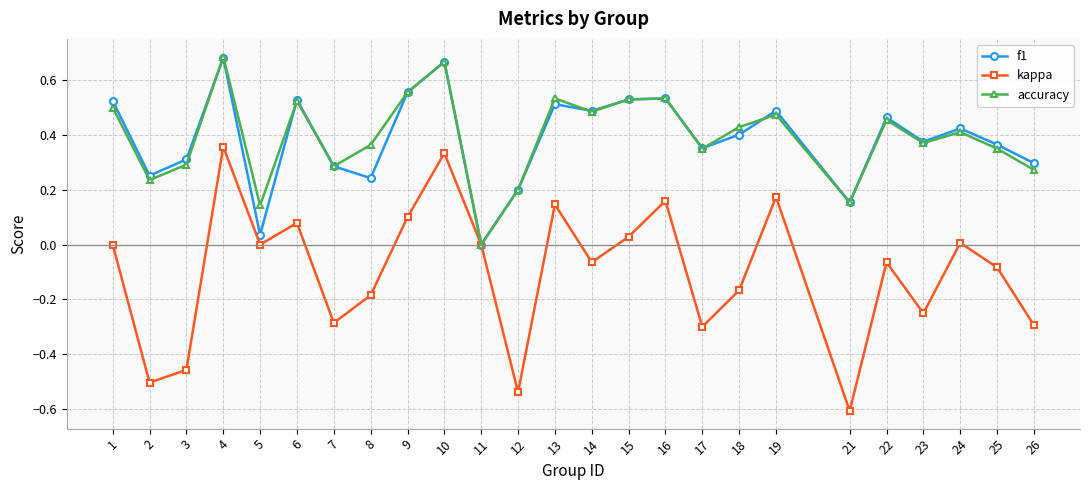

The f1 series shows 0.5 at 3. True or false?

False